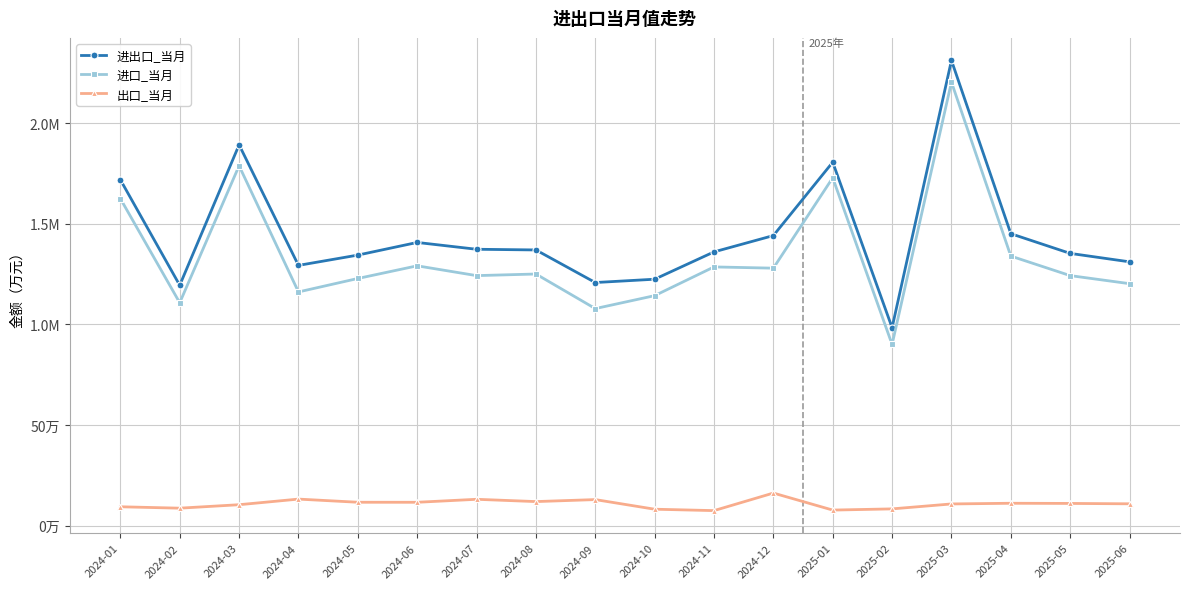

What are all the series names shown in the legend?

进出口_当月, 进口_当月, 出口_当月